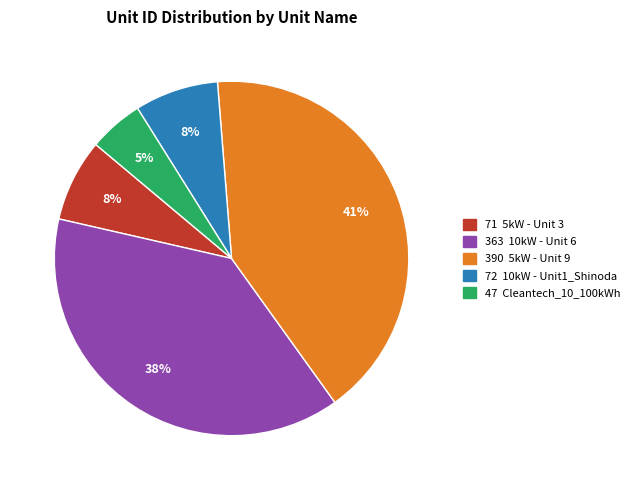

To the nearest percent, what is the average slice percentage?

20%